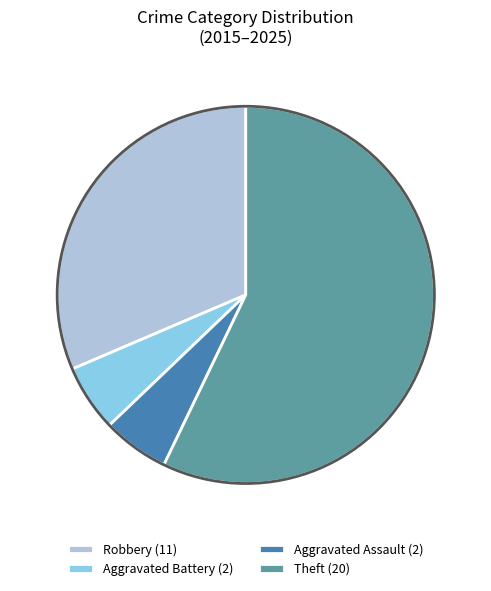

Is Robbery (11) the majority of the pie?

No